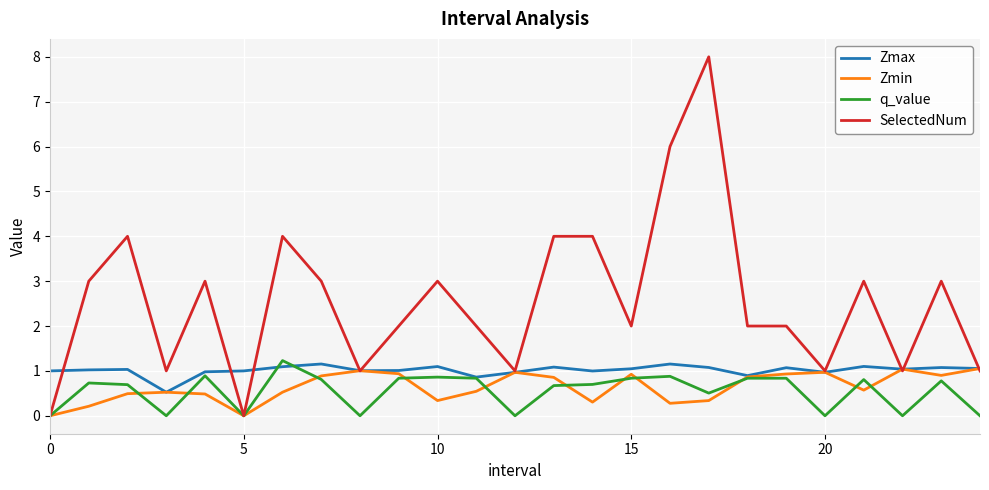

What is the minimum value for Zmax?

0.5